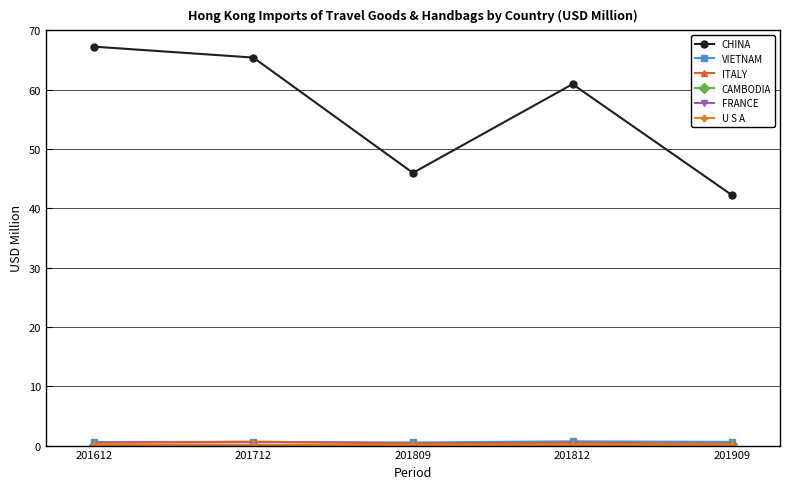

At how many categories does at least one series exceed 15?

5